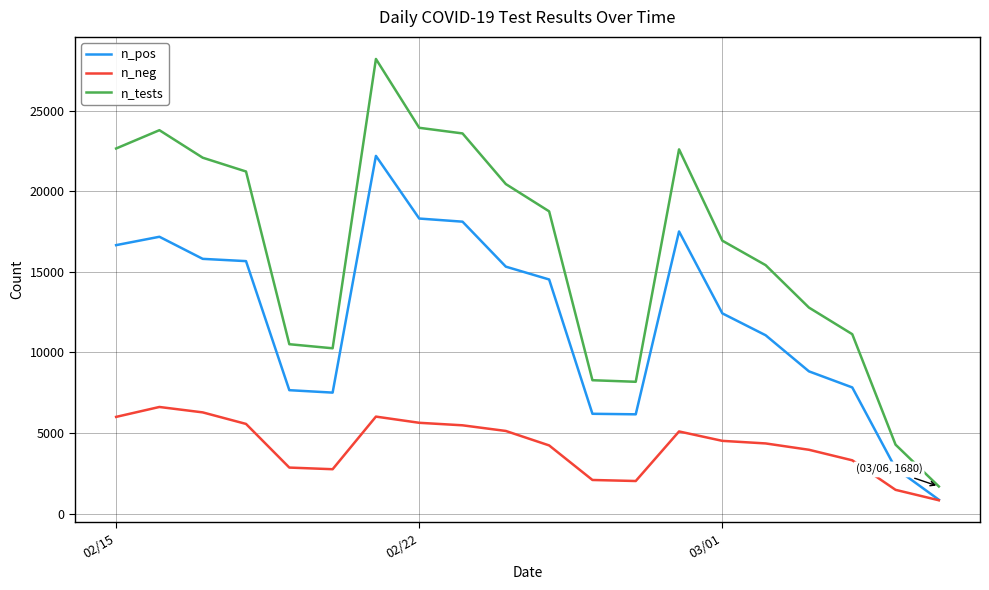

In n_tests, how many points are lower than both neighbors (excluding endpoints)?

2